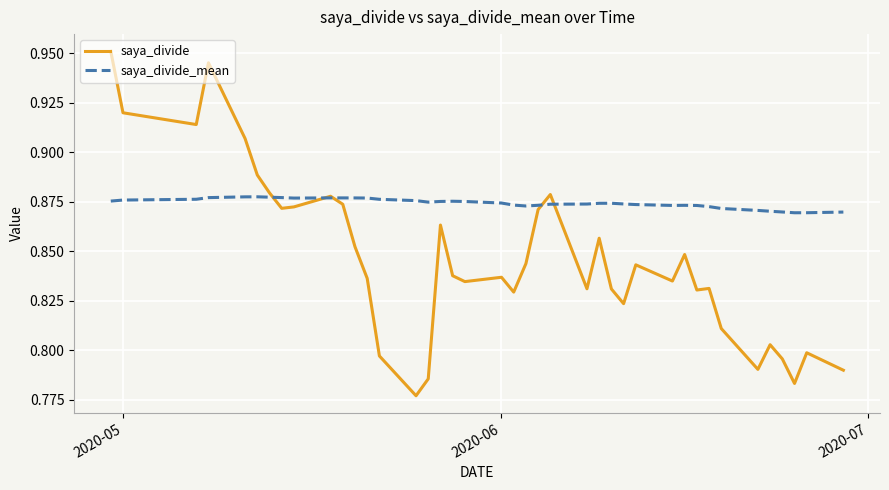

At how many categories does at least one series exceed 0?

40